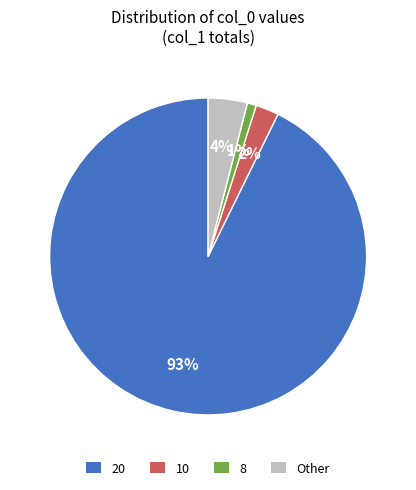

Rank the categories by value from highest to lowest.

20, Other, 10, 8